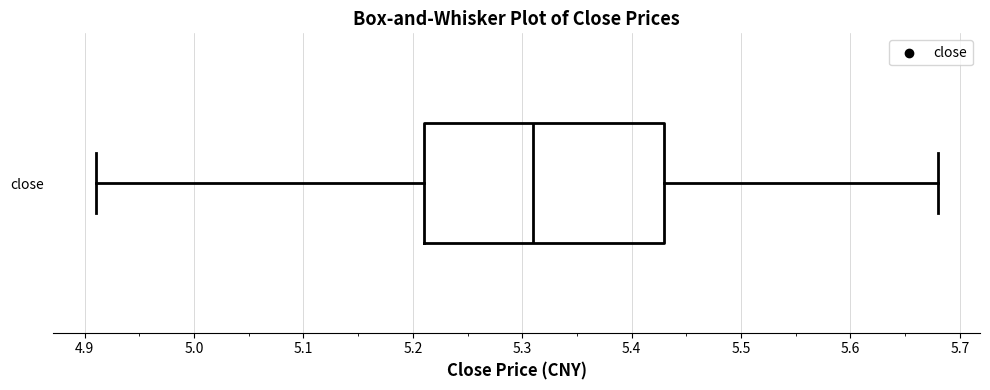

Read this box plot against the x-axis: the position of the median line, the range covered by the box, and the ends of both whiskers. The values are not printed on the chart, so give them approximately, as read against the axis.

median 5.31, box 5.21 to 5.43, whiskers 4.91 to 5.68